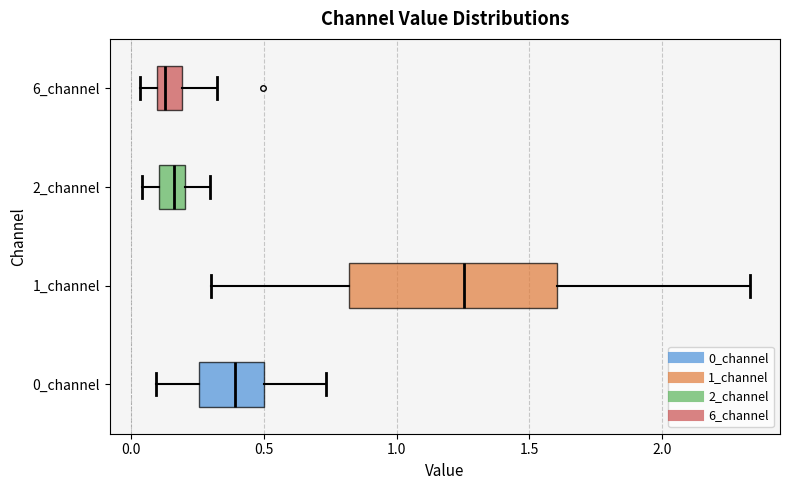

Where is the right edge of the box for 0_channel on the x-axis? The values are not printed on the chart, so give them approximately, as read against the axis.

0.50